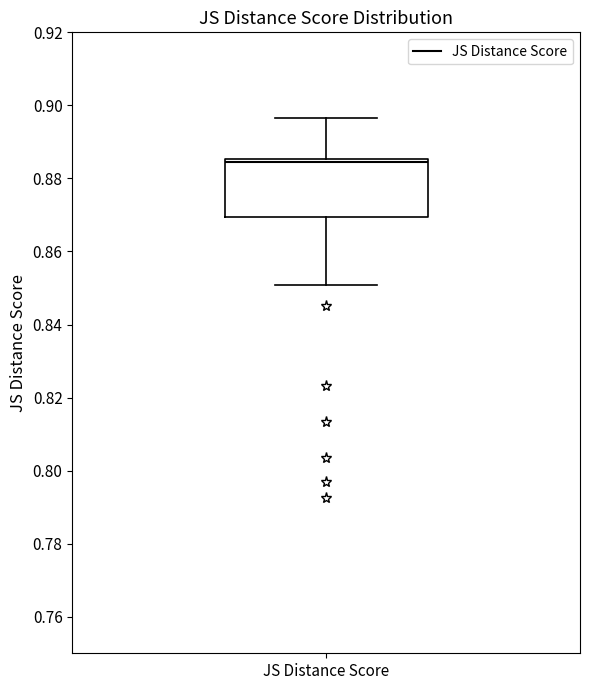

Read this box plot against the y-axis: the position of the median line, the range covered by the box, and the ends of both whiskers. The values are not printed on the chart, so give them approximately, as read against the axis.

median 0.884, box 0.870 to 0.886, whiskers 0.850 to 0.896